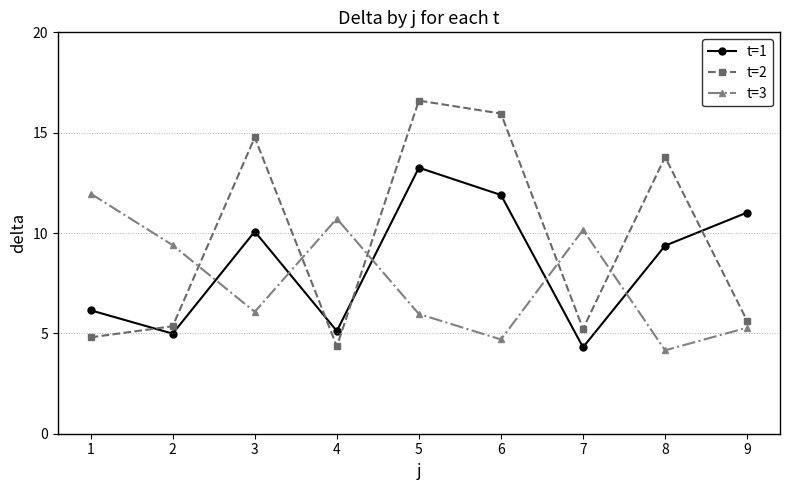

Reading right to left, what are all the values shown in this chart?

t=1: 9=11.0	8=9.4	7=4.3	6=11.9	5=13.3	4=5.1	3=10.1	2=5.0	1=6.2
t=2: 9=5.6	8=13.8	7=5.2	6=16.0	5=16.6	4=4.4	3=14.8	2=5.4	1=4.8
t=3: 9=5.3	8=4.2	7=10.2	6=4.7	5=6.0	4=10.7	3=6.1	2=9.4	1=12.0